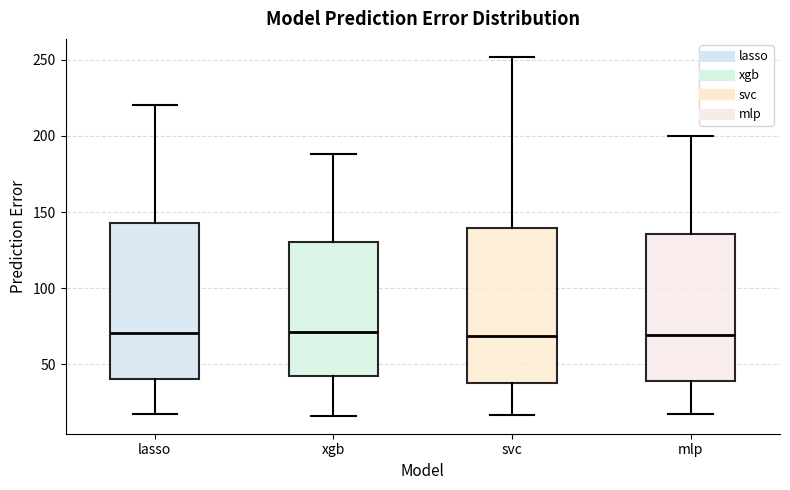

Reading left to right, transcribe this box plot: for each box, give where its median line is, the range the box spans, and where its two whiskers end, as read against the y-axis. The values are not printed on the chart, so give them approximately, as read against the axis.

lasso: median 70, box 40 to 145, whiskers 15 to 220
xgb: median 70, box 40 to 130, whiskers 15 to 190
svc: median 70, box 40 to 140, whiskers 15 to 250
mlp: median 70, box 40 to 135, whiskers 15 to 200